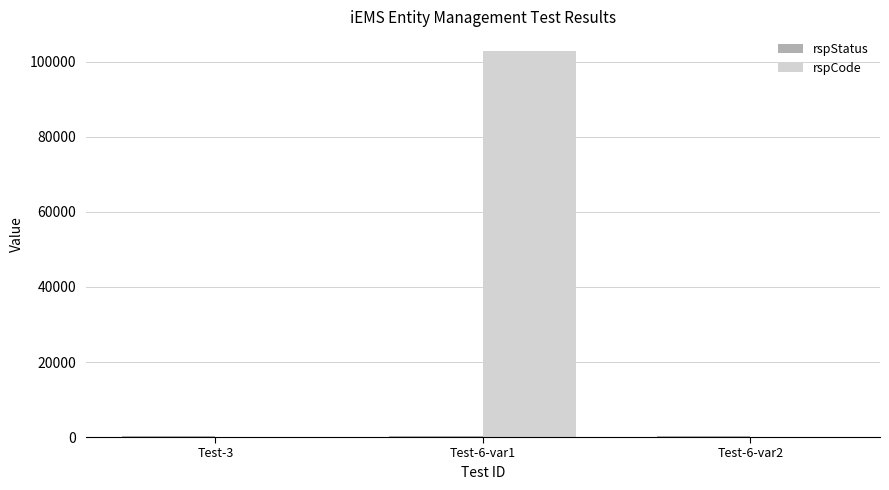

Which category has the highest value in the rspCode series?

Test-6-var1